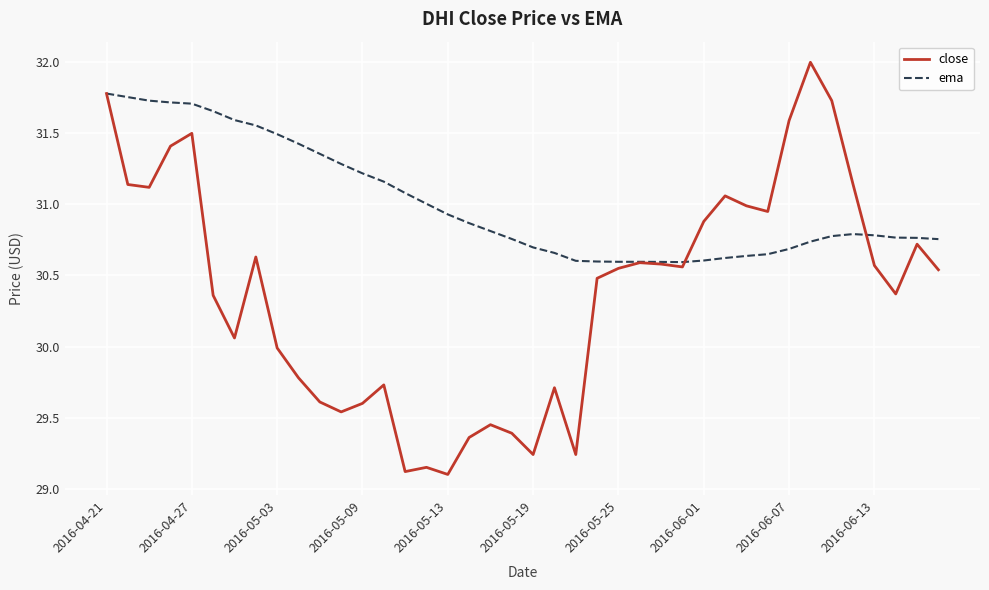

Which series has the largest total across all categories?

ema